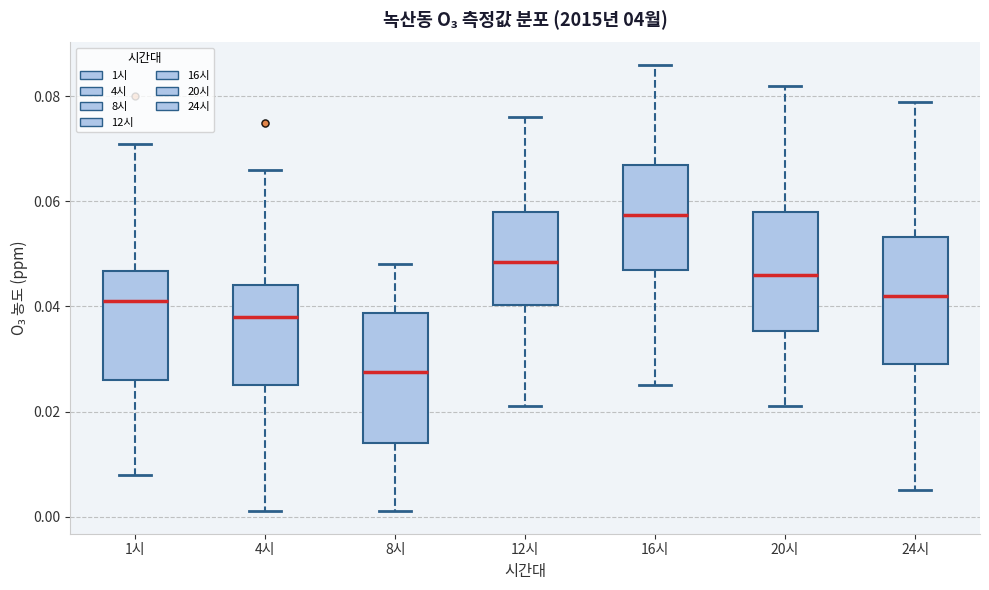

Which box has the highest median line?

16시